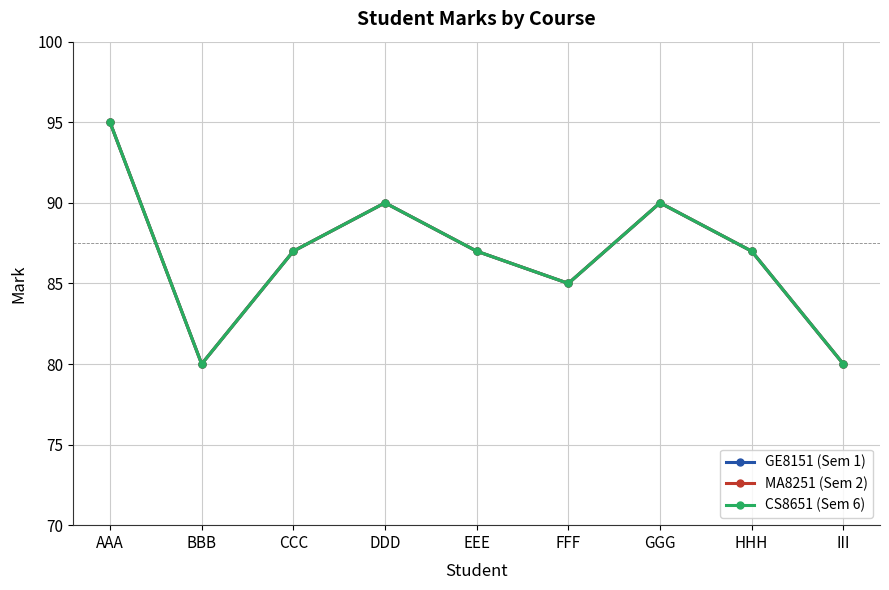

True or false: CS8651 (Sem 6) has a value of 50 at EEE.

False